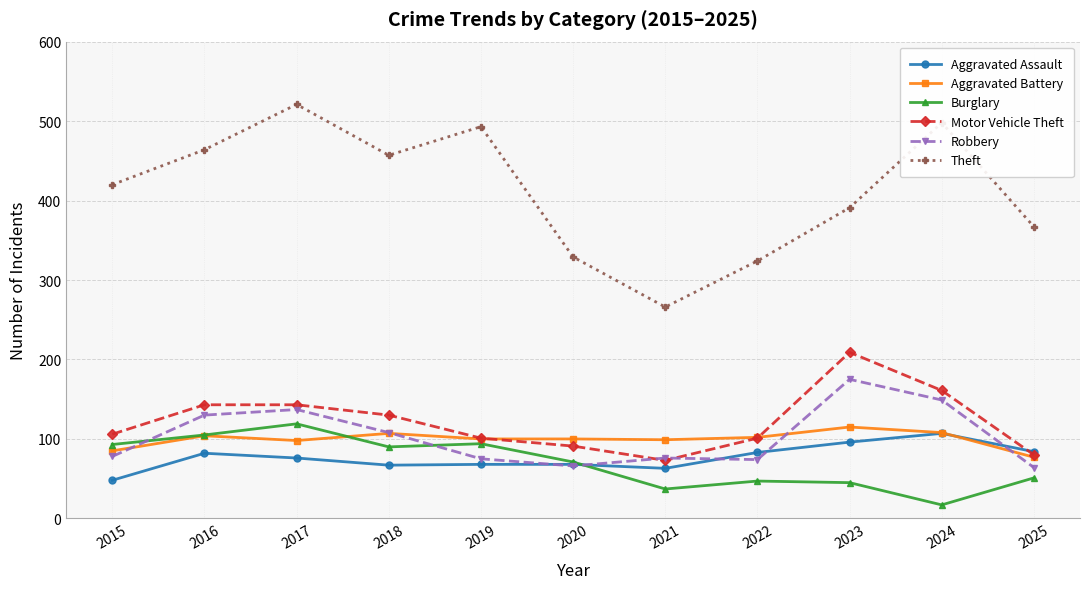

Where is the first local maximum for Burglary?

2017